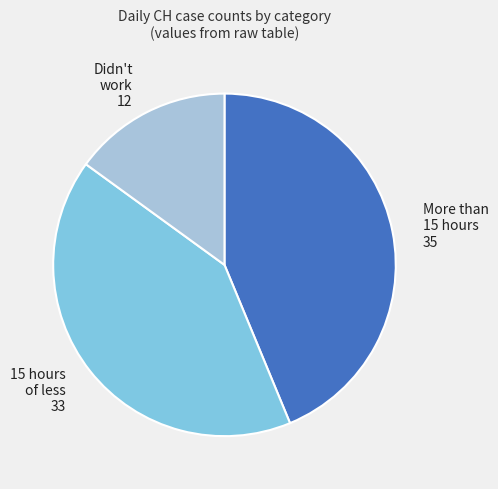

Is More than 15 hours 35 the majority of the pie?

No